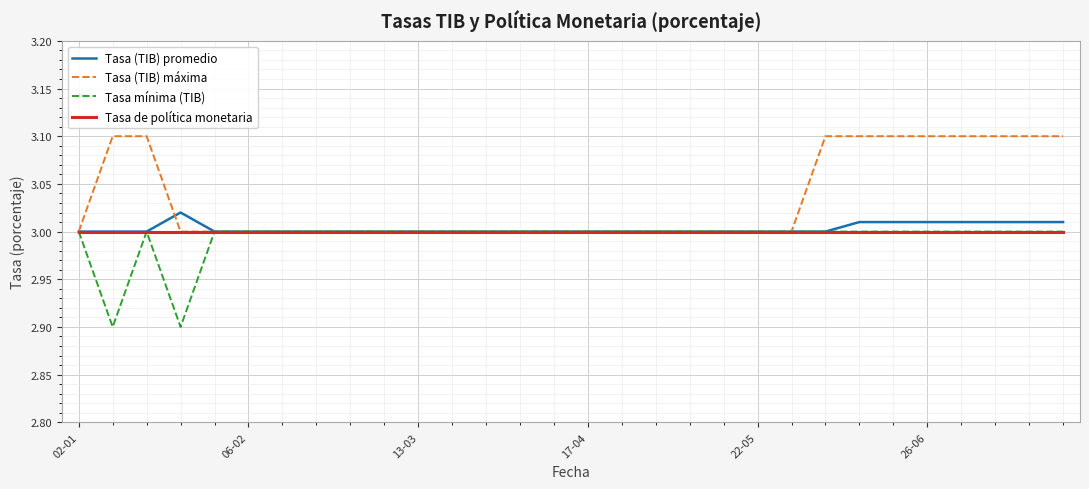

What is the minimum value shown in the chart?

2.9